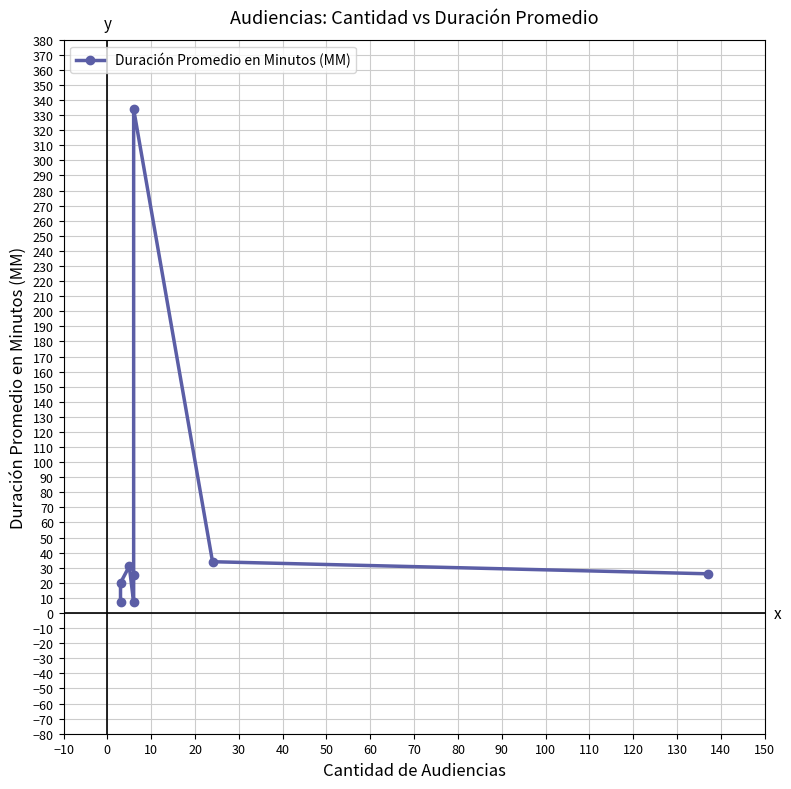

What is the average value?

60